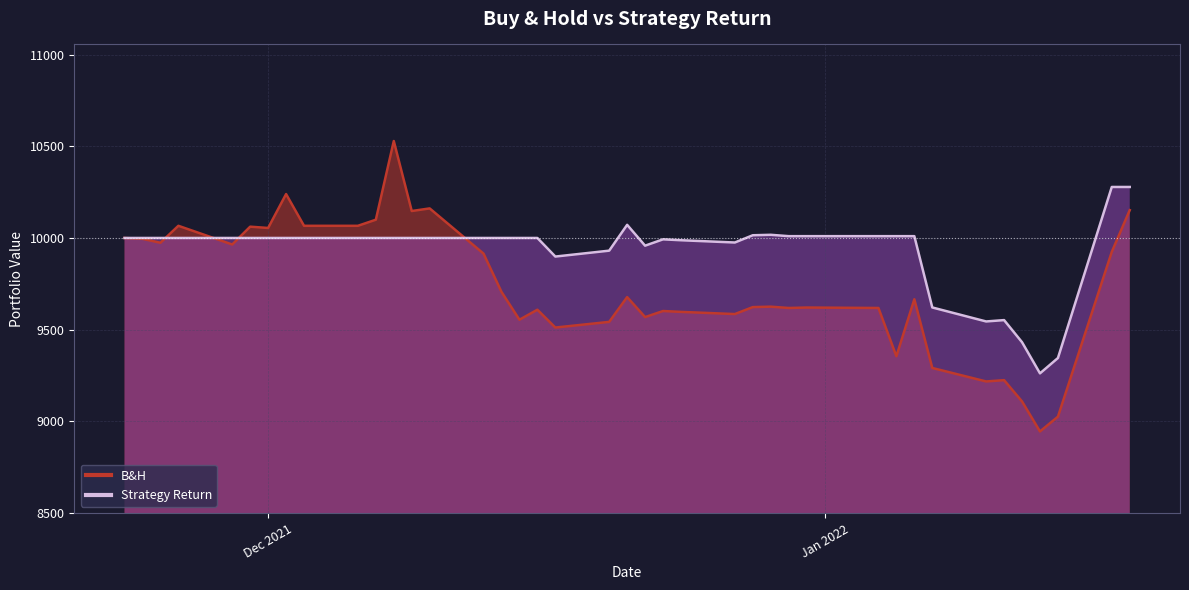

True or false: B&H has a value of 2649.5 at 2022-01-17.

False